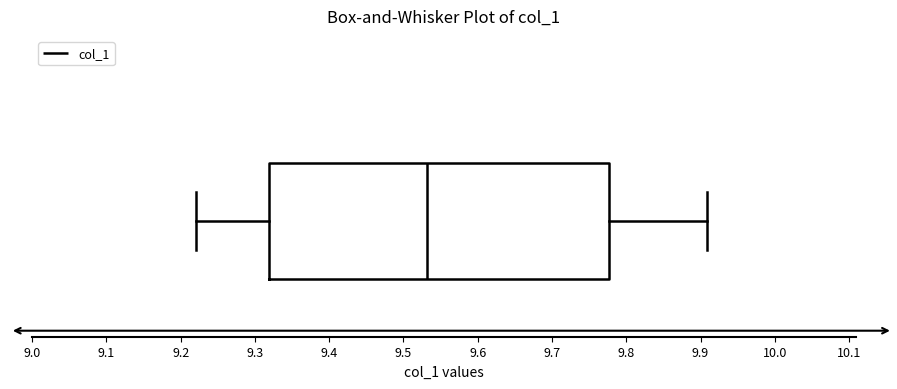

Where is the right edge of the box on the x-axis? The values are not printed on the chart, so give them approximately, as read against the axis.

9.78